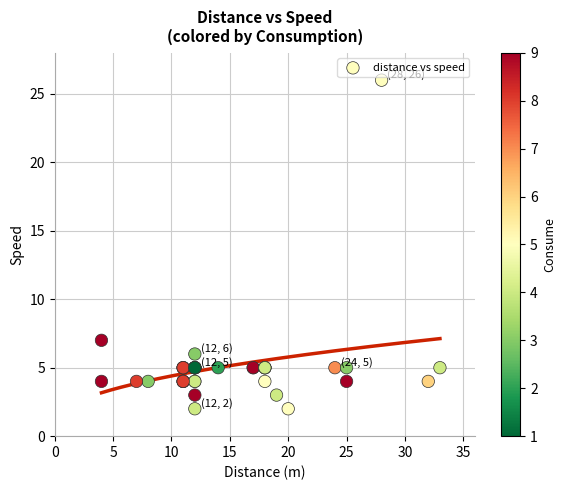

What Y value in the scatter plot is closest to 14?

7